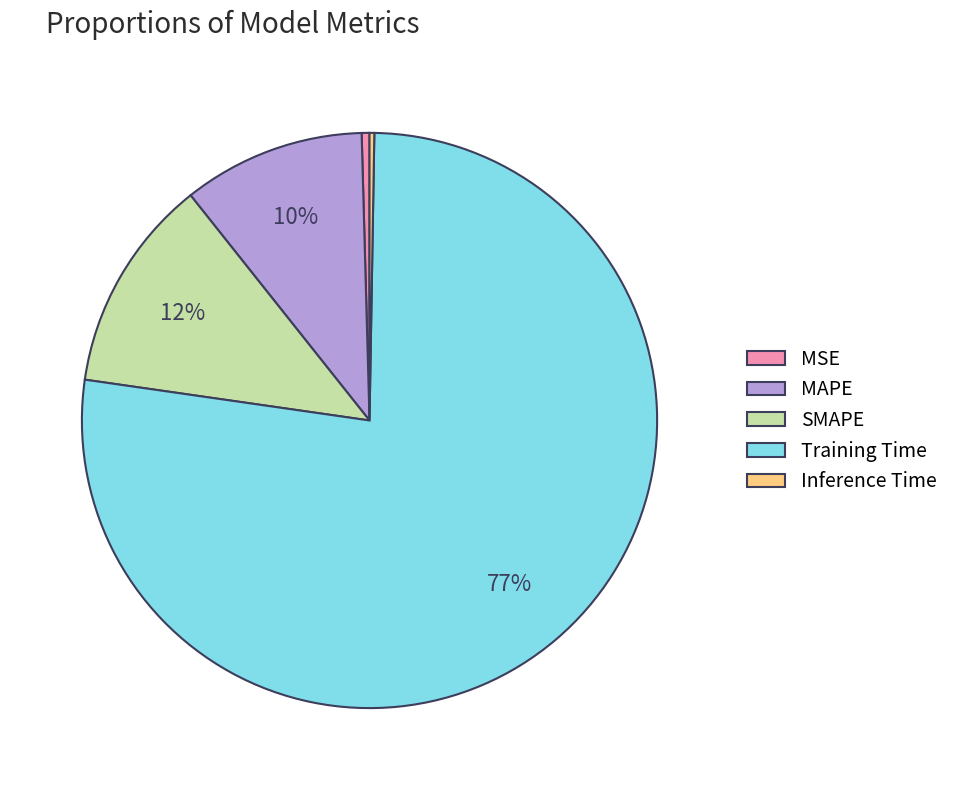

The MAPE slice represents 10% of the pie. True or false?

True